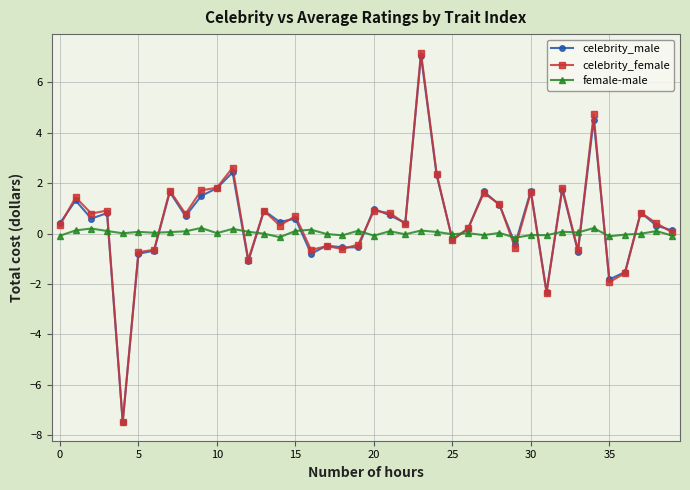

What is the lowest value of the celebrity_male series?

-7.5